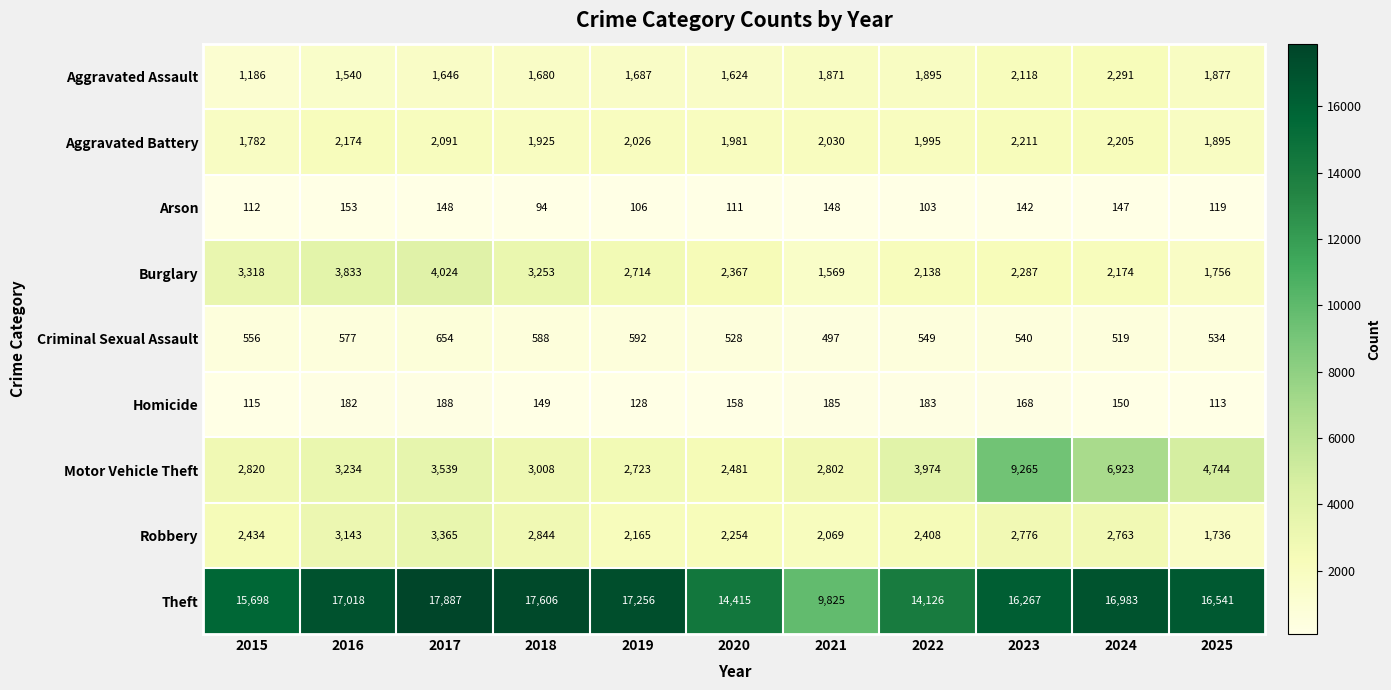

At which label does Arson reach its minimum?

2018